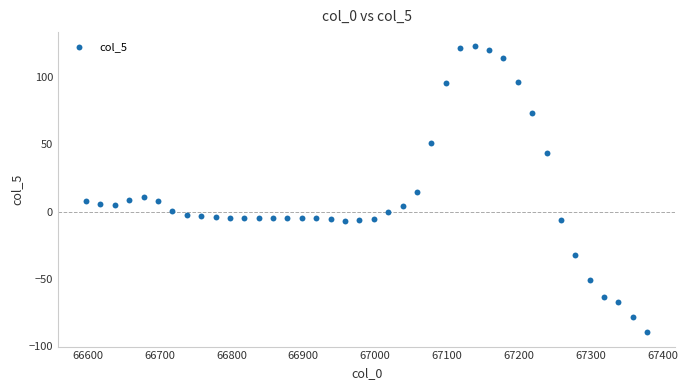

What is the range of Y values (max minus min)?

211.8